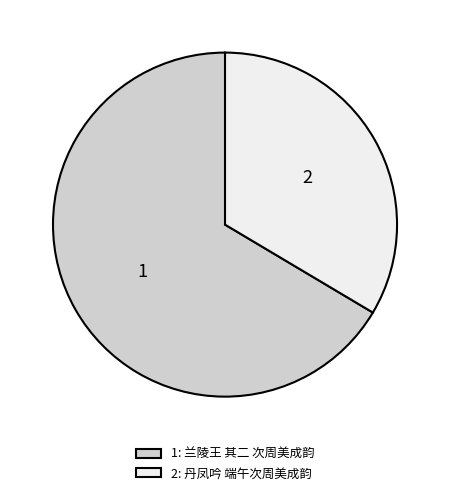

Does 1: 兰陵王 其二 次周美成韵 account for over 50% of the chart?

Yes